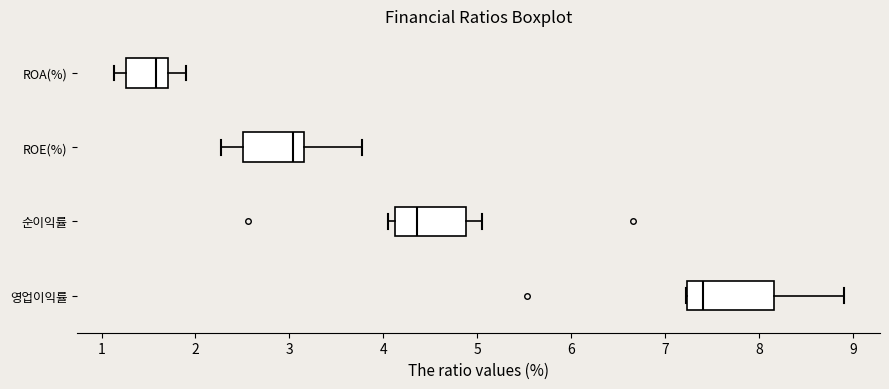

Which box has the furthest to the left median line?

ROA(%)